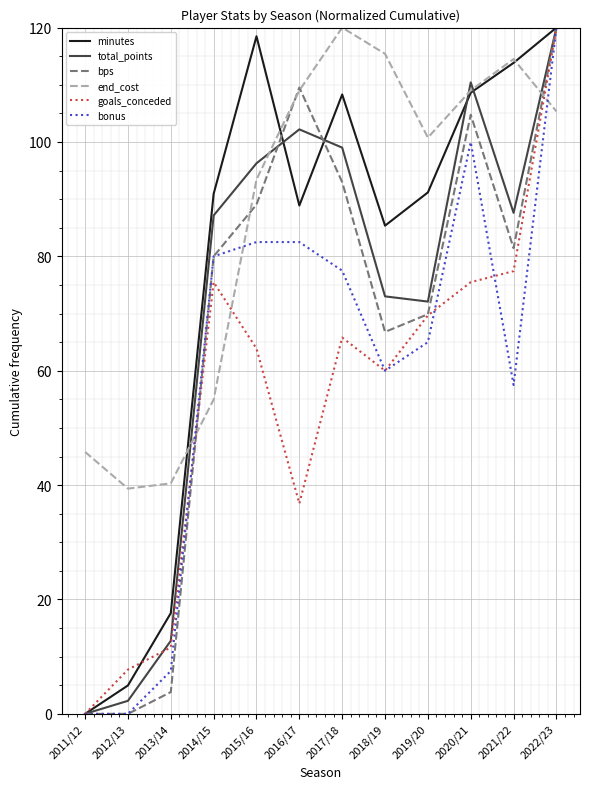

Between 2020/21 and 2021/22, which series saw the biggest shift?

bonus